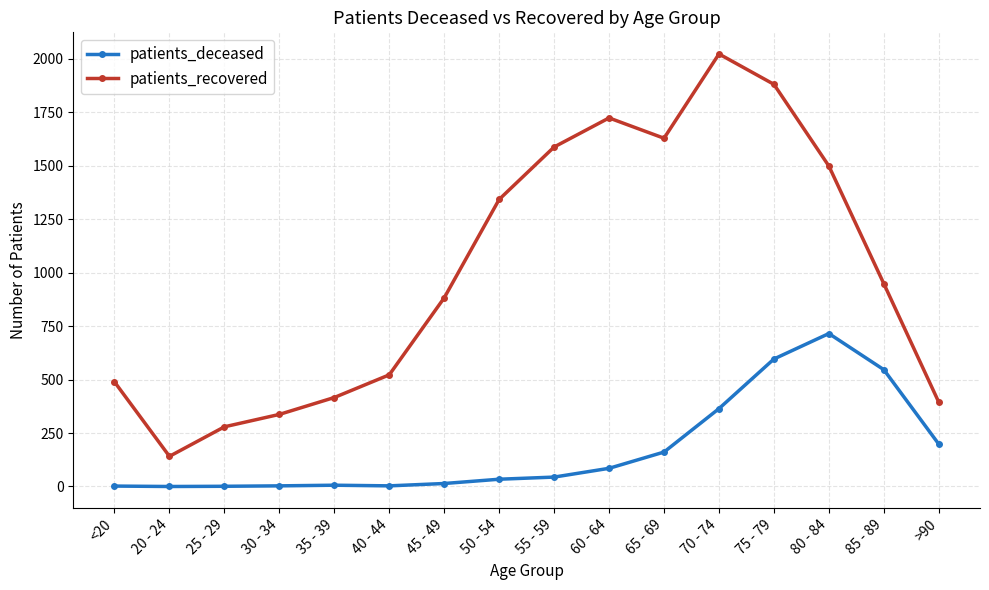

True or false: patients_recovered has a value of 1587 at 55 - 59.

True